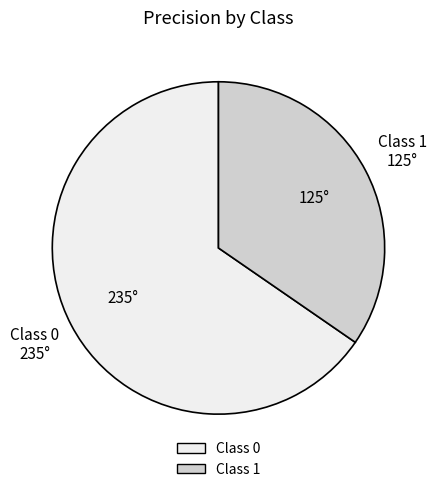

Is there a majority slice in this chart?

Yes